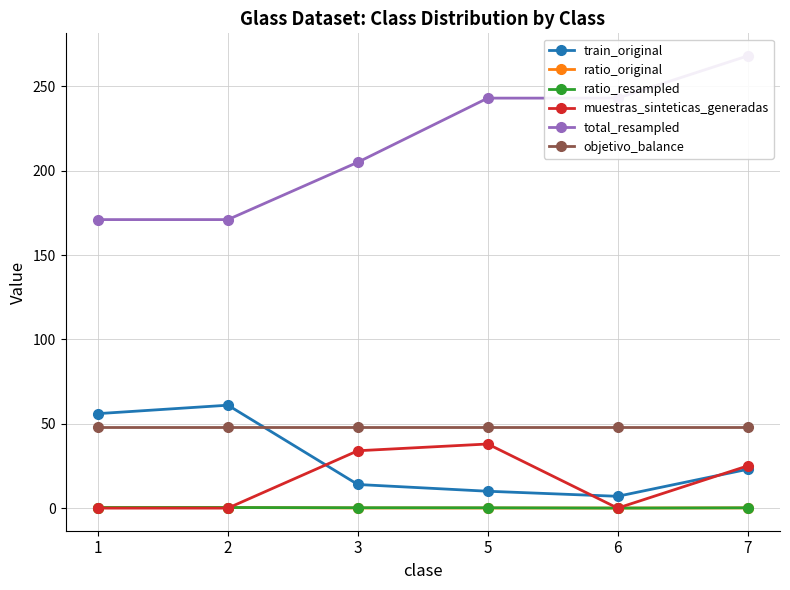

Reading left to right, transcribe all the data shown in this chart.

train_original: 56.0	61.0	14.0	10.0	7.0	23.0
ratio_original: 0.3	0.4	0.1	0.1	0.0	0.1
ratio_resampled: 0.3	0.4	0.2	0.2	0.0	0.2
muestras_sinteticas_generadas: 0.0	0.0	34.0	38.0	0.0	25.0
total_resampled: 171.0	171.0	205.0	243.0	243.0	268.0
objetivo_balance: 48.0	48.0	48.0	48.0	48.0	48.0